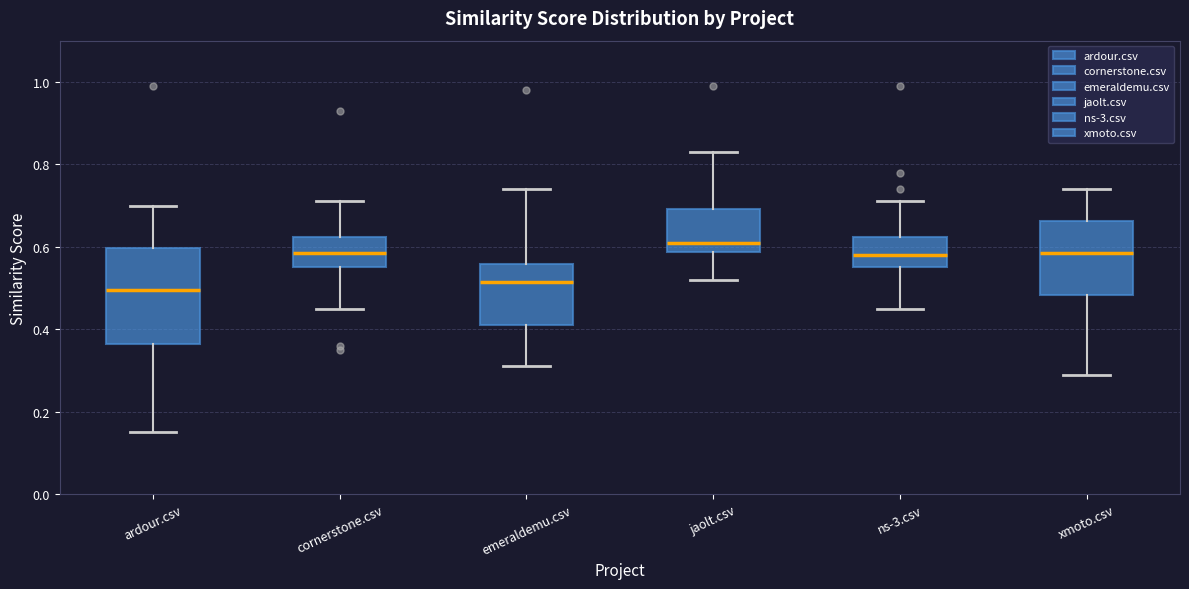

Reading left to right, read every box against the y-axis: the position of its median line, the range the box covers, and the ends of its whiskers. The values are not printed on the chart, so give them approximately, as read against the axis.

ardour.csv: median 0.50, box 0.36 to 0.60, whiskers 0.16 to 0.70
cornerstone.csv: median 0.58, box 0.56 to 0.62, whiskers 0.46 to 0.72
emeraldemu.csv: median 0.52, box 0.42 to 0.56, whiskers 0.32 to 0.74
jaolt.csv: median 0.62, box 0.58 to 0.70, whiskers 0.52 to 0.84
ns-3.csv: median 0.58, box 0.56 to 0.62, whiskers 0.46 to 0.72
xmoto.csv: median 0.58, box 0.48 to 0.66, whiskers 0.30 to 0.74